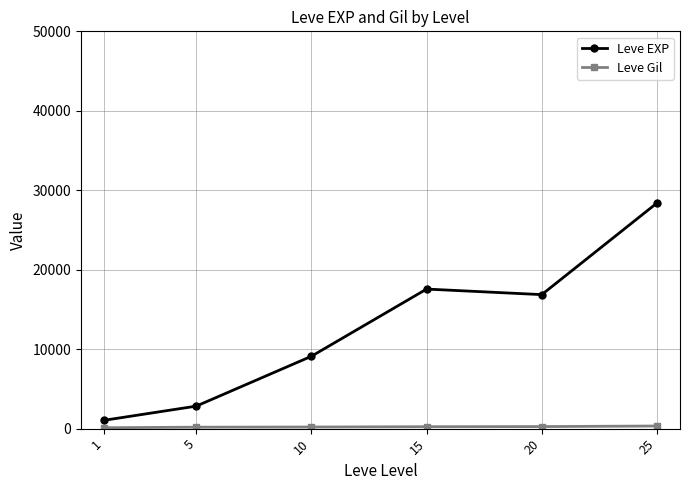

Between 10 and 20, which series saw the biggest shift?

Leve EXP